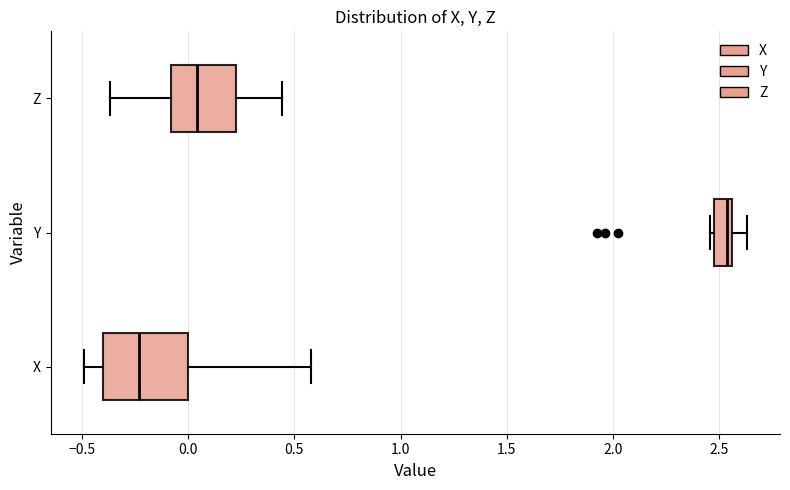

Reading bottom to top, read every box against the x-axis: the position of its median line, the range the box covers, and the ends of its whiskers. The values are not printed on the chart, so give them approximately, as read against the axis.

X: median -0.25, box -0.40 to 0.00, whiskers -0.50 to 0.60
Y: median 2.55 (just left of the box's right edge), box 2.45 to 2.55, whiskers 2.45 (just left of the box's left edge) to 2.65
Z: median 0.05, box -0.10 to 0.20, whiskers -0.35 to 0.45